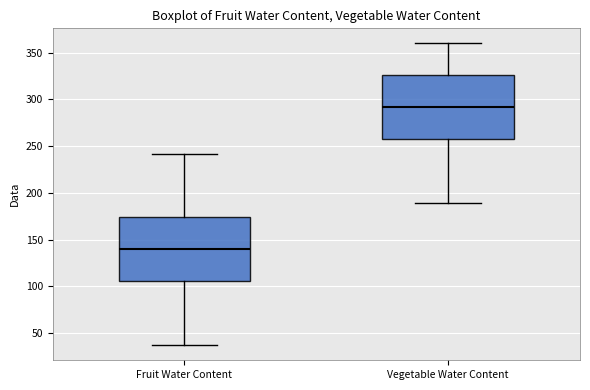

Which box's median line is the highest?

Vegetable Water Content